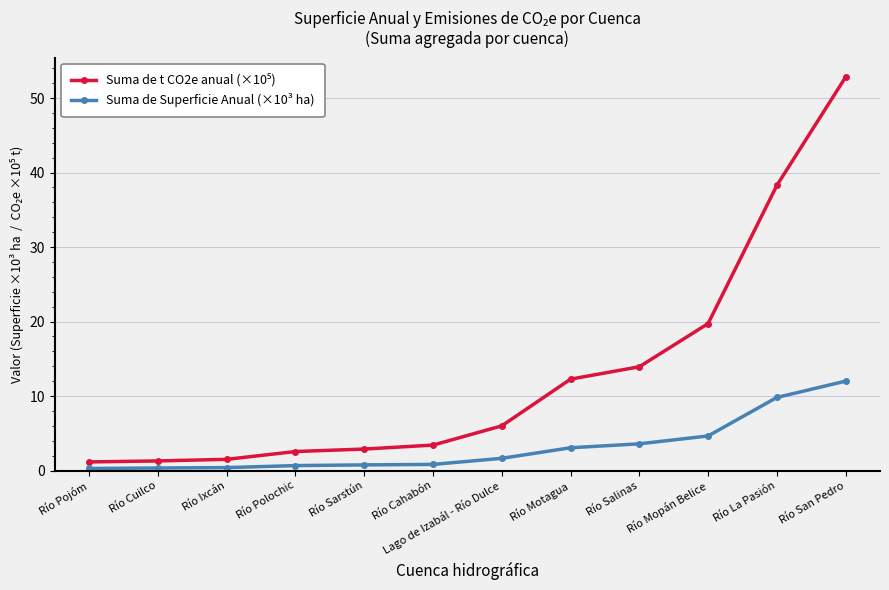

What is the average value of the Suma de Superficie Anual (×10³ ha) series?

3.2